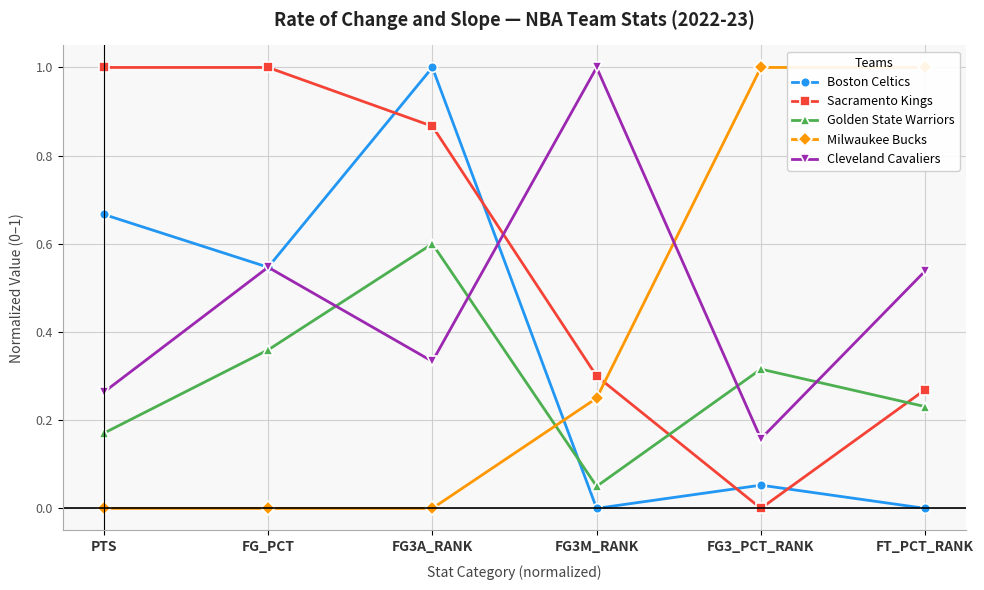

How many values in Boston Celtics are above zero?

4